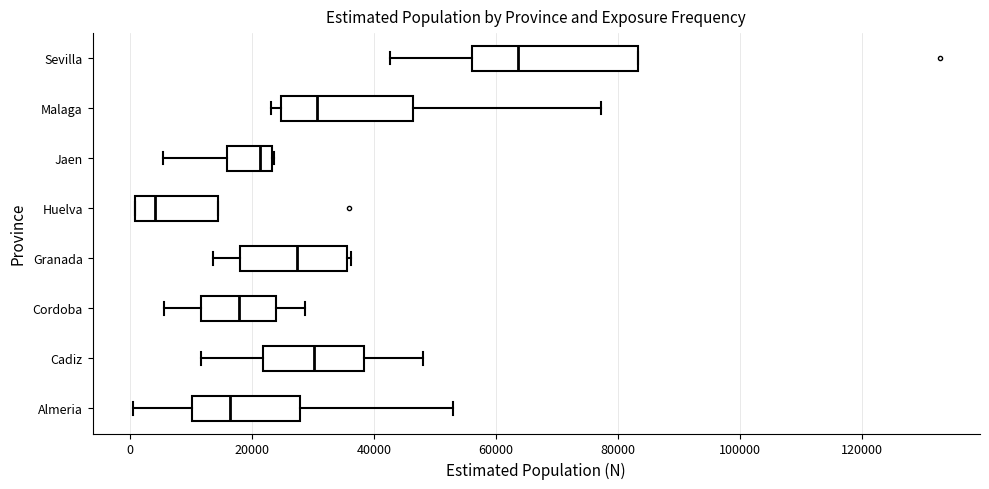

Where is the right edge of the box for Sevilla on the x-axis? The values are not printed on the chart, so give them approximately, as read against the axis.

84000